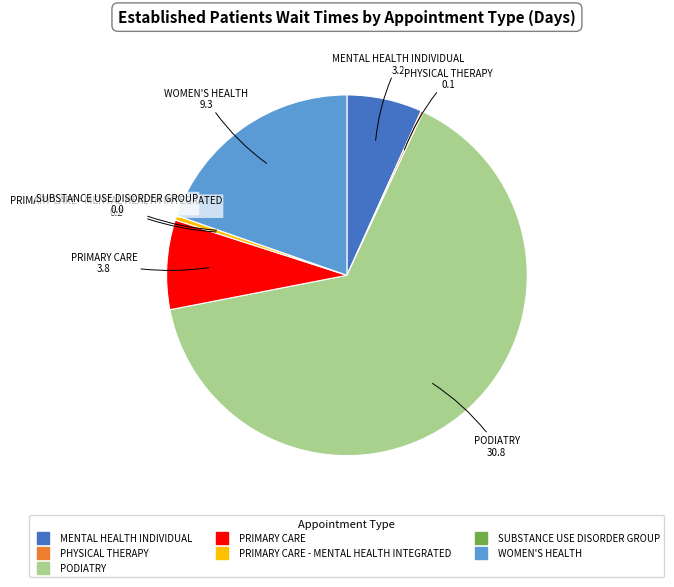

Does any single category account for the majority?

Yes